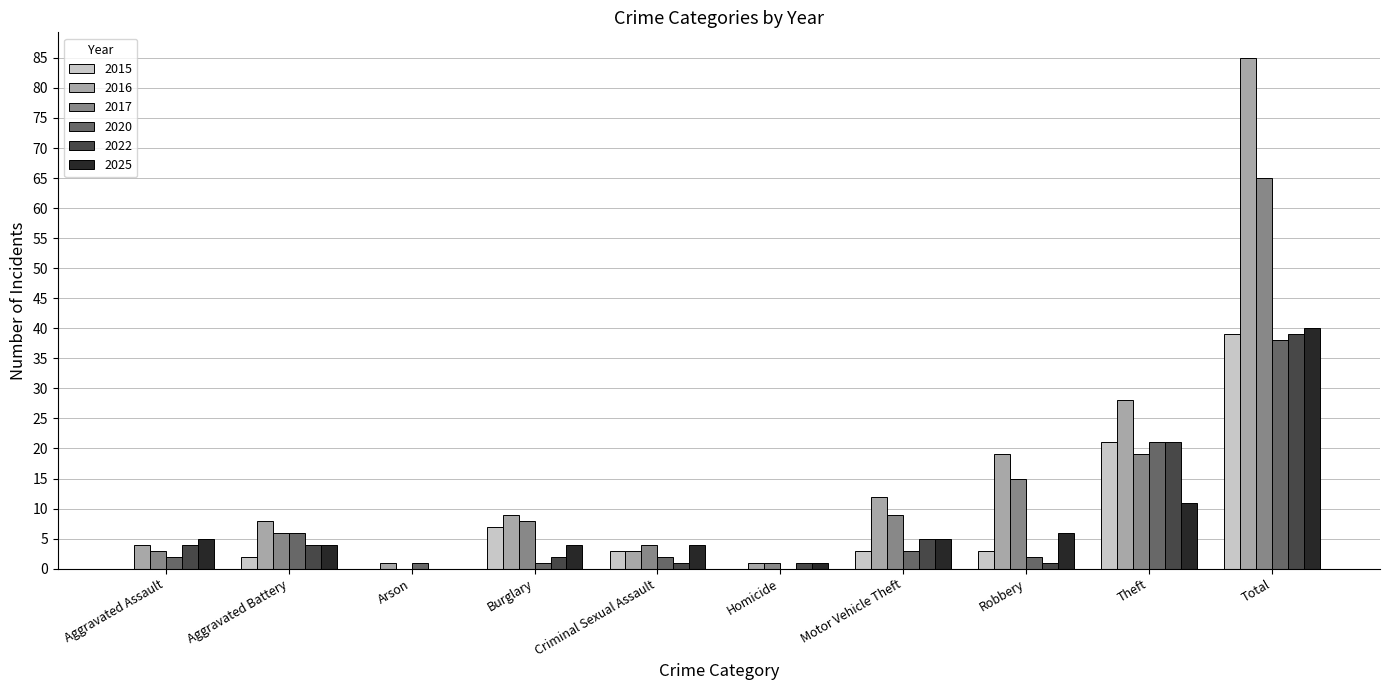

What is the sum of all 2017 values?

130